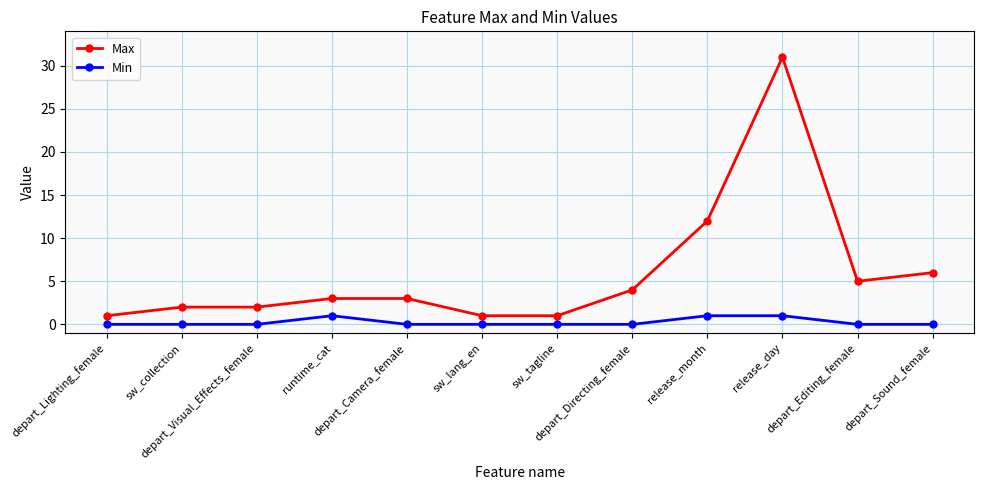

True or false: Max has a value of 5 at runtime_cat.

False